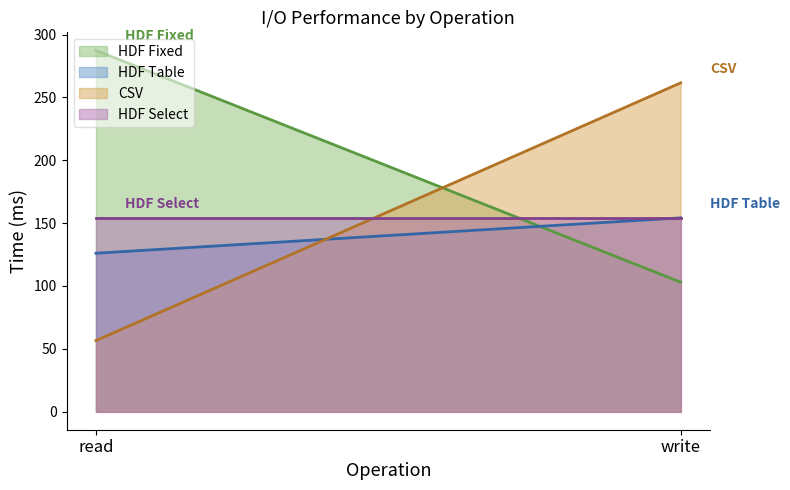

Rank the series by their maximum value, from highest to lowest.

HDF Fixed, CSV, HDF Table, HDF Select